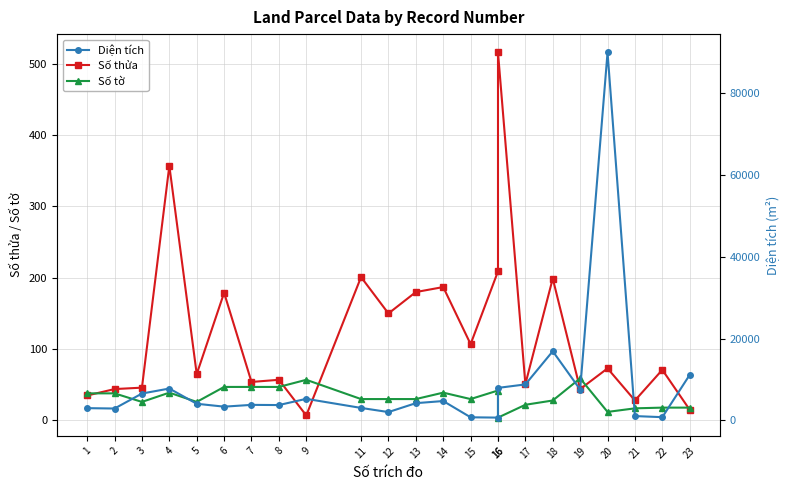

True or false: Diện tích has a value of 2051.3 at 12.

True